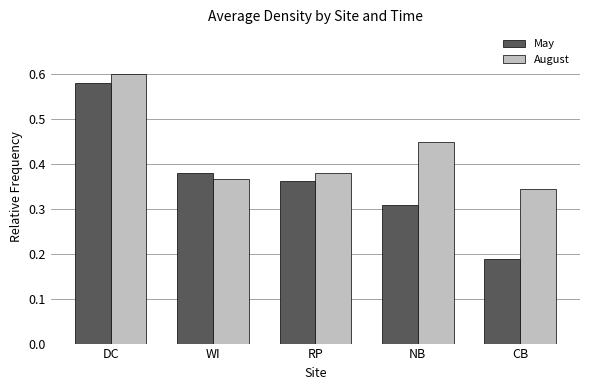

The value of August at RP is 0.5. True or false?

False